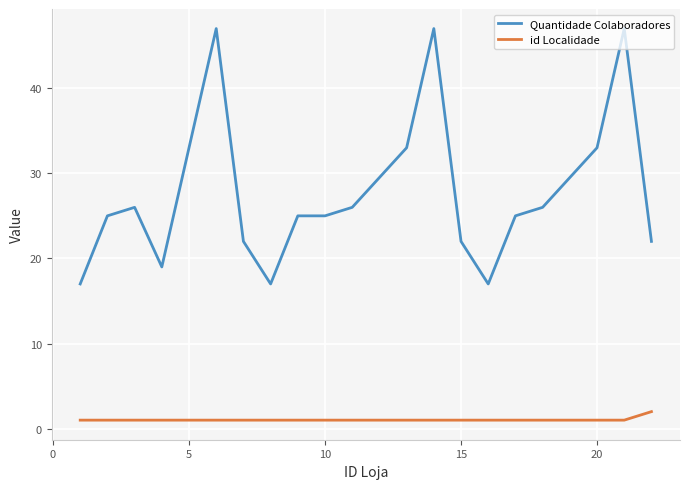

True or false: id Localidade and Quantidade Colaboradores cross at least once.

False